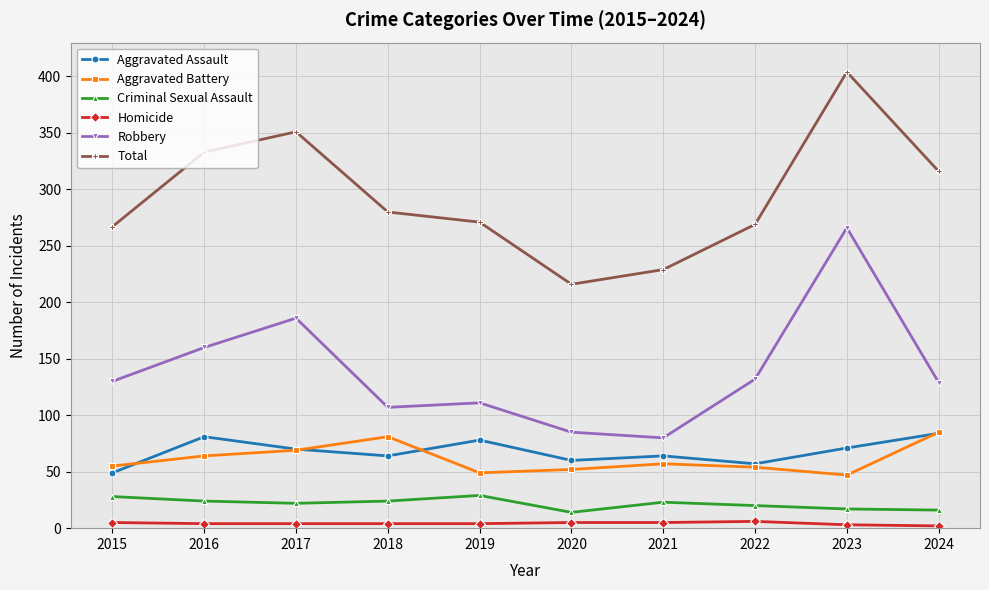

What is the value of the Aggravated Assault point at the 7th from the left?

64